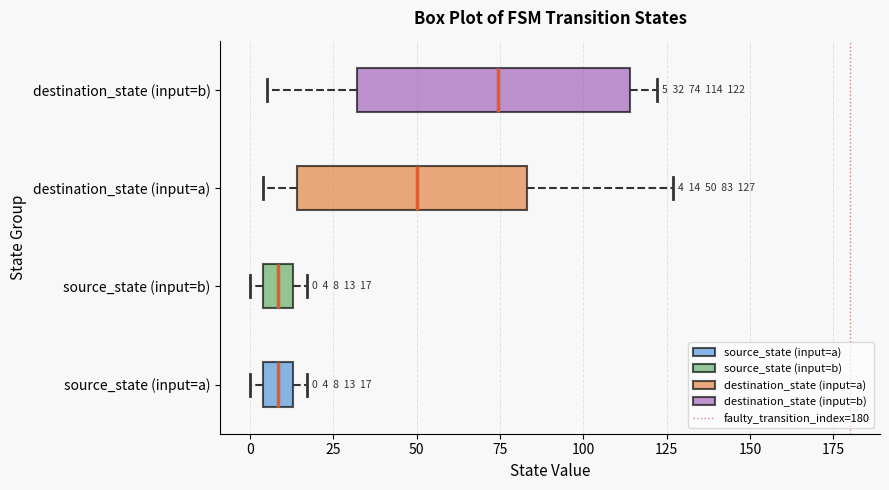

Which box is the widest, from its left edge to its right edge?

destination_state (input=b)